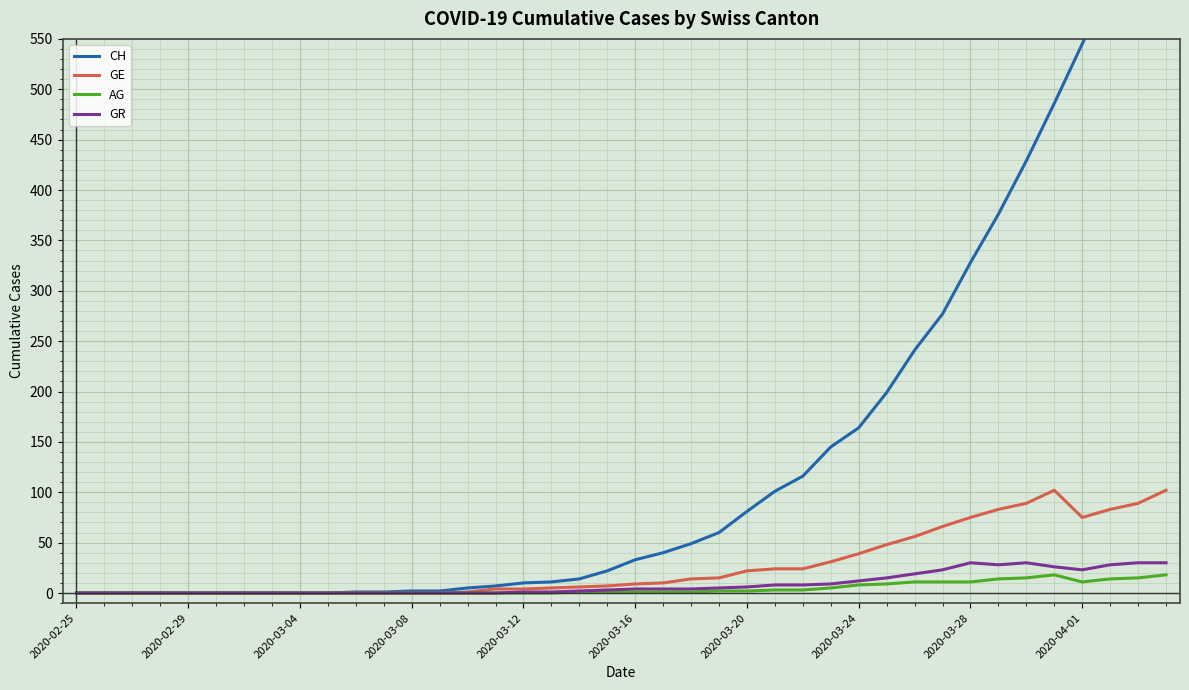

The GR series shows 0 at 2020-02-29. True or false?

True